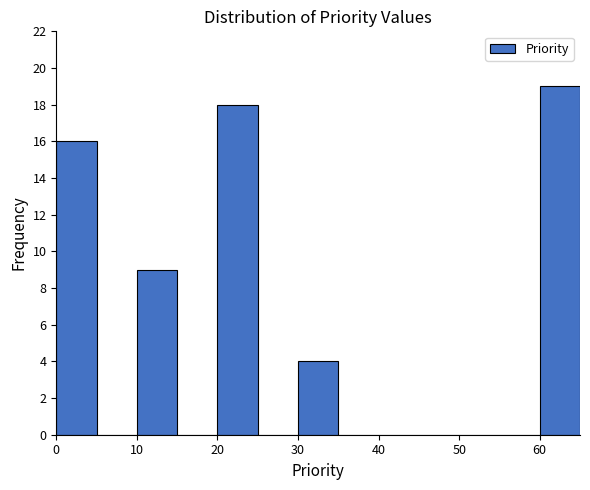

Reading left to right, transcribe this chart: for each bar, give the range it covers on the x-axis and its height. The values are not printed on the chart, so give them approximately, as read against the axis.

0 to 5: 16
5 to 10: 0
10 to 15: 9
15 to 20: 0
20 to 25: 18
25 to 30: 0
30 to 35: 4
35 to 40: 0
40 to 45: 0
45 to 50: 0
50 to 55: 0
55 to 60: 0
60 to 65: 19